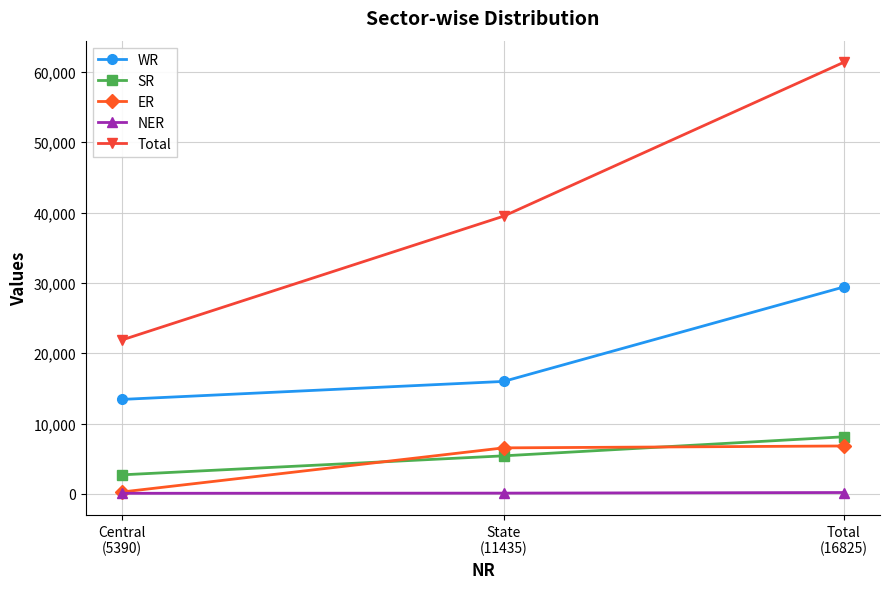

The value of WR at State
(11435) is 15993. True or false?

True